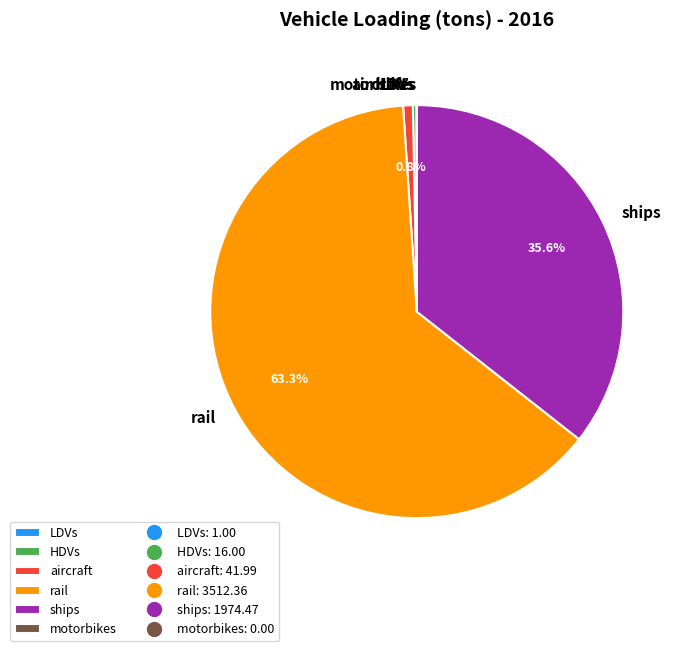

Does rail represent more than half of the total?

Yes